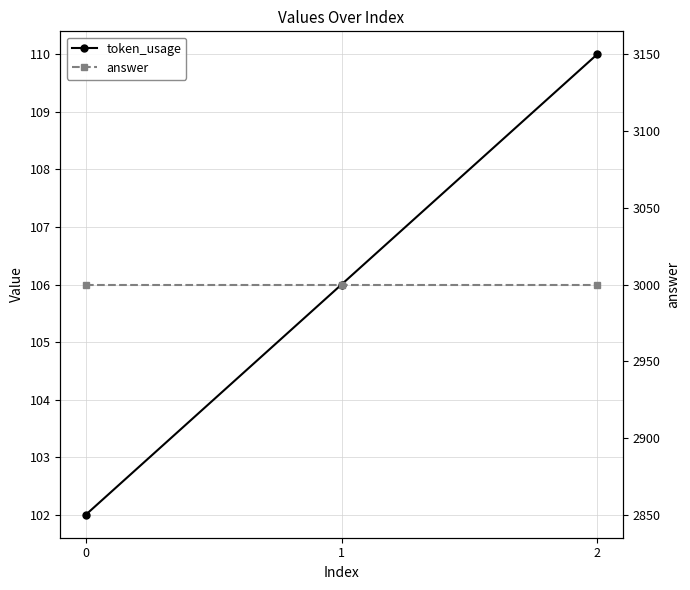

Which series has the largest total across all categories?

answer